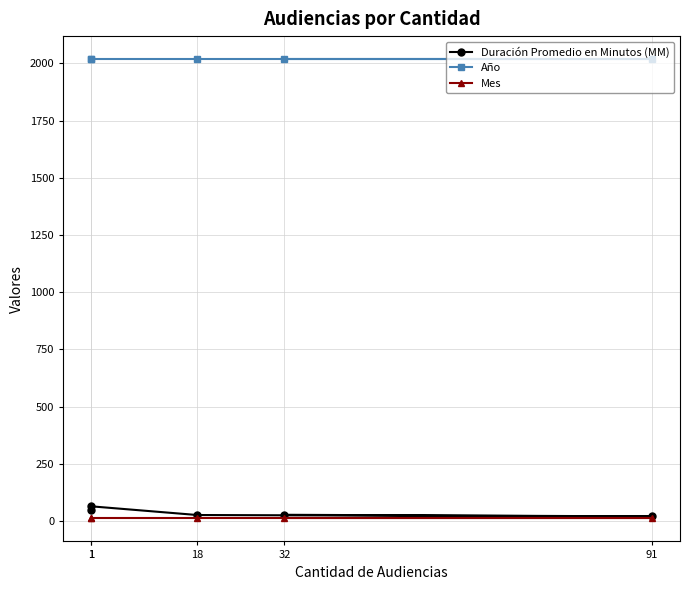

What is the label of the 3rd point from the left?

18